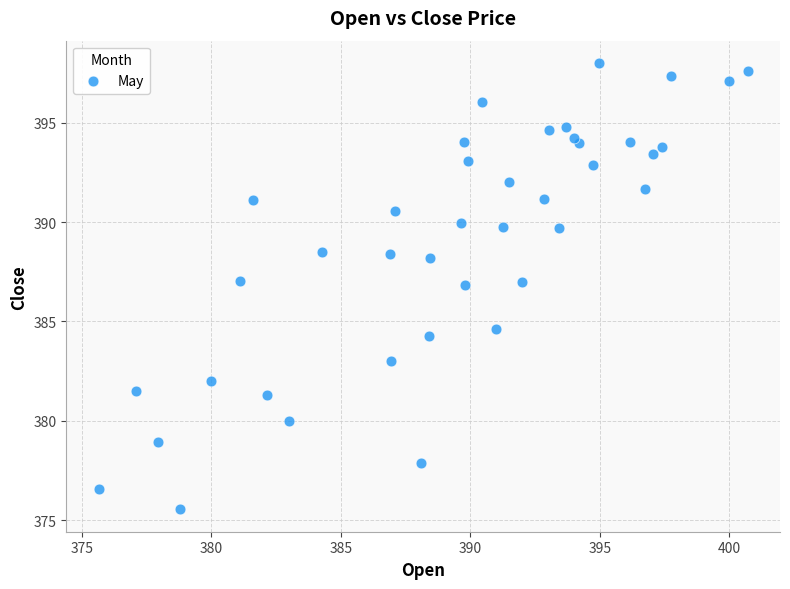

What is the range of X values (max minus min)?

25.1